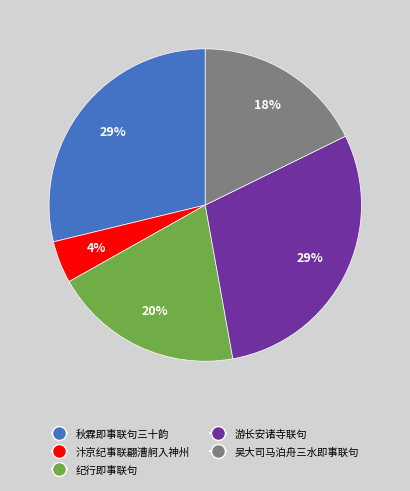

What percentage is the 游长安诸寺联句 slice, to the nearest percent?

29%